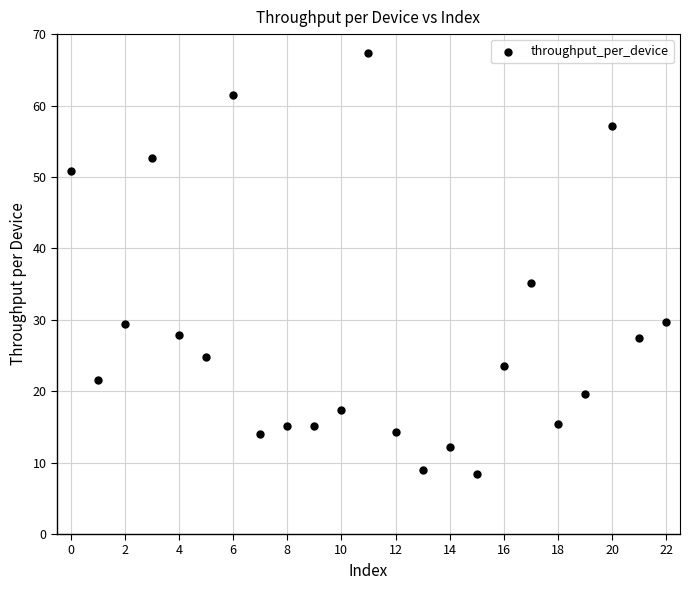

What Y value in the scatter plot is closest to 37?

35.1